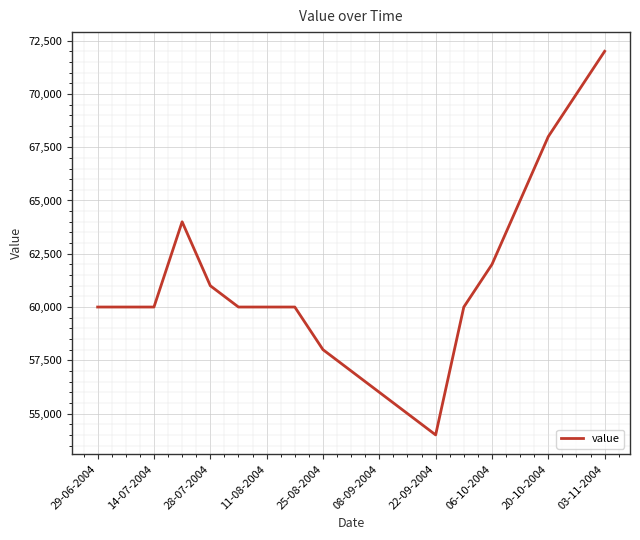

What is the smallest value displayed?

54000